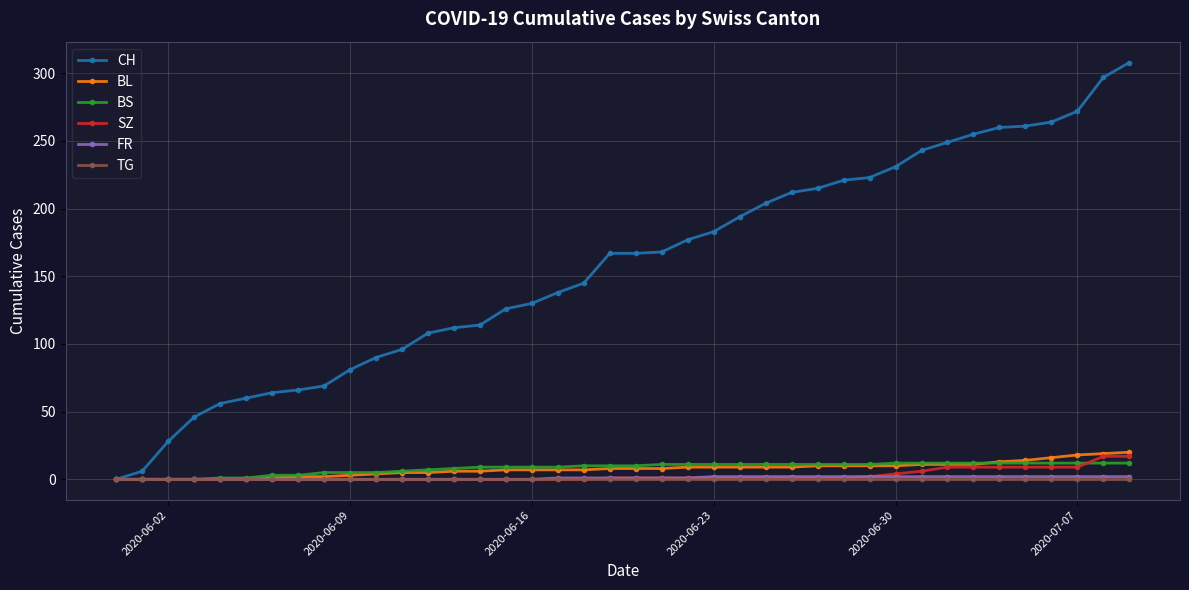

Which series has the widest spread of values?

CH